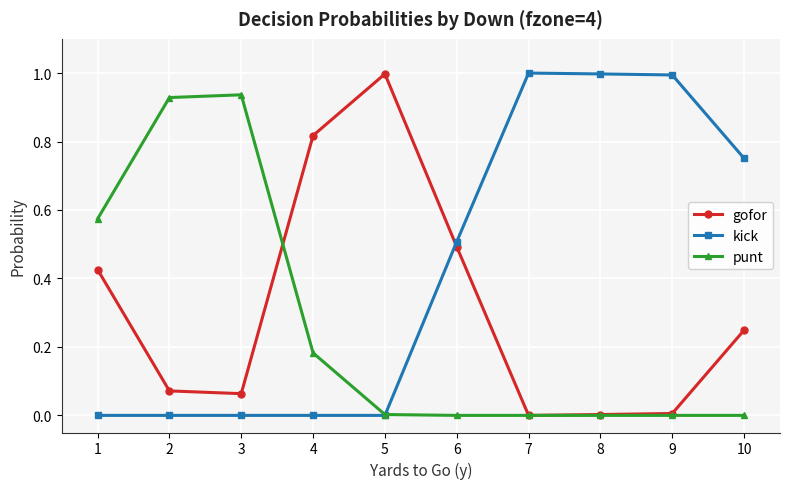

Rank the series at 1 from highest to lowest value.

punt, gofor, kick